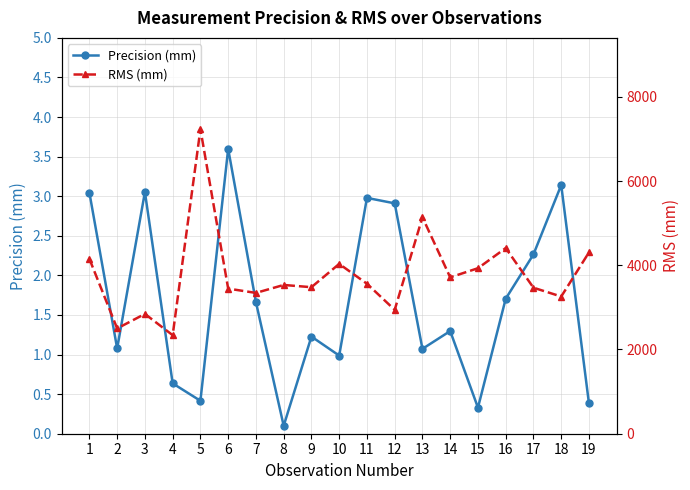

Between 16 and 19, which series saw the biggest shift?

RMS (mm)